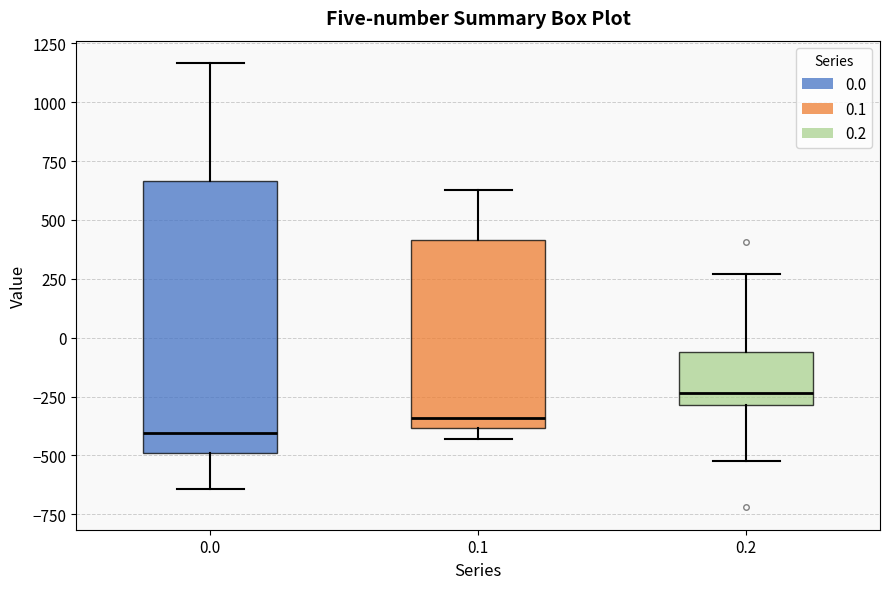

Reading left to right, read every box against the y-axis: the position of its median line, the range the box covers, and the ends of its whiskers. The values are not printed on the chart, so give them approximately, as read against the axis.

0.0: median -400, box -500 to 650, whiskers -650 to 1150
0.1: median -350, box -400 to 400, whiskers -450 to 650
0.2: median -250, box -300 to -50, whiskers -500 to 250